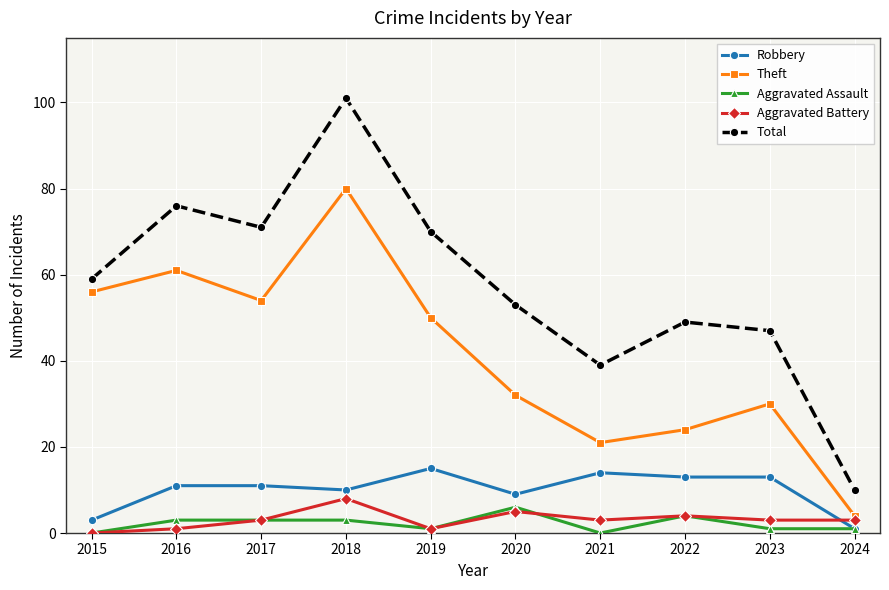

Reading left to right, what are all the values shown in this chart?

Robbery: 3	11	11	10	15	9	14	13	13	1
Theft: 56	61	54	80	50	32	21	24	30	4
Aggravated Assault: 0	3	3	3	1	6	0	4	1	1
Aggravated Battery: 0	1	3	8	1	5	3	4	3	3
Total: 59	76	71	101	70	53	39	49	47	10